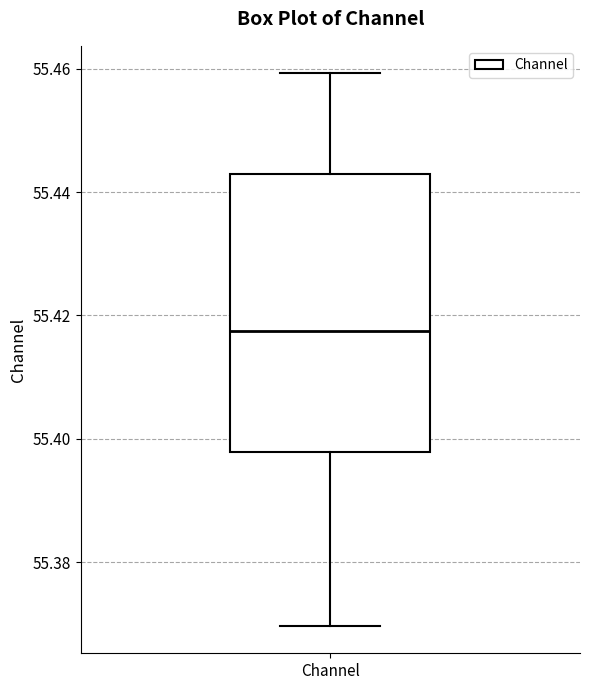

Where does the median line of the box for Channel sit on the y-axis? The values are not printed on the chart, so give them approximately, as read against the axis.

55.418